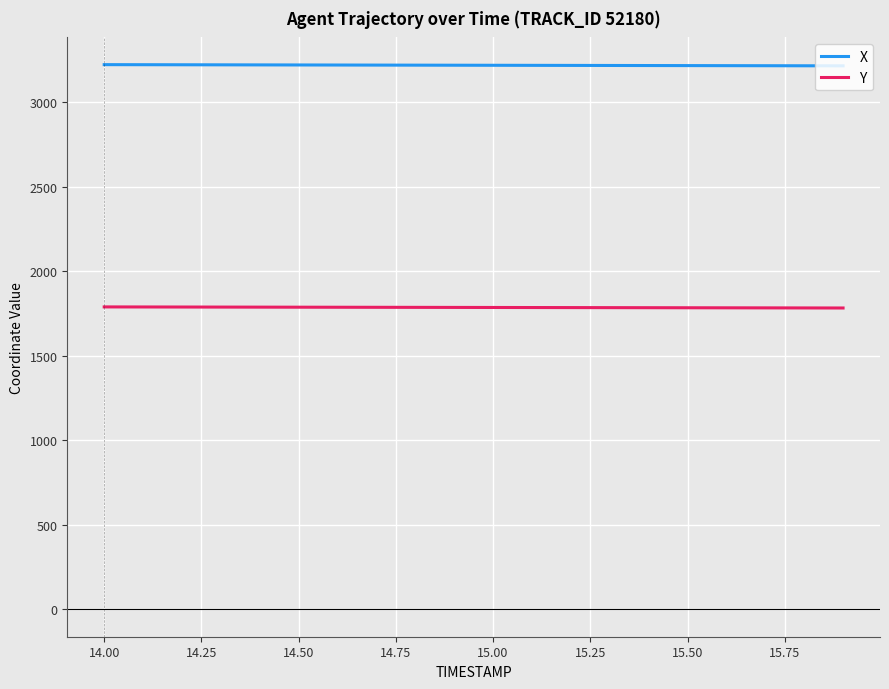

True or false: Y and X intersect in this chart.

False